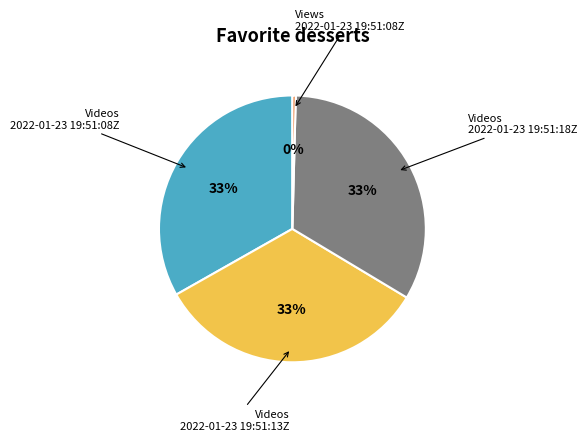

To the nearest percent, what is the average slice percentage?

25%